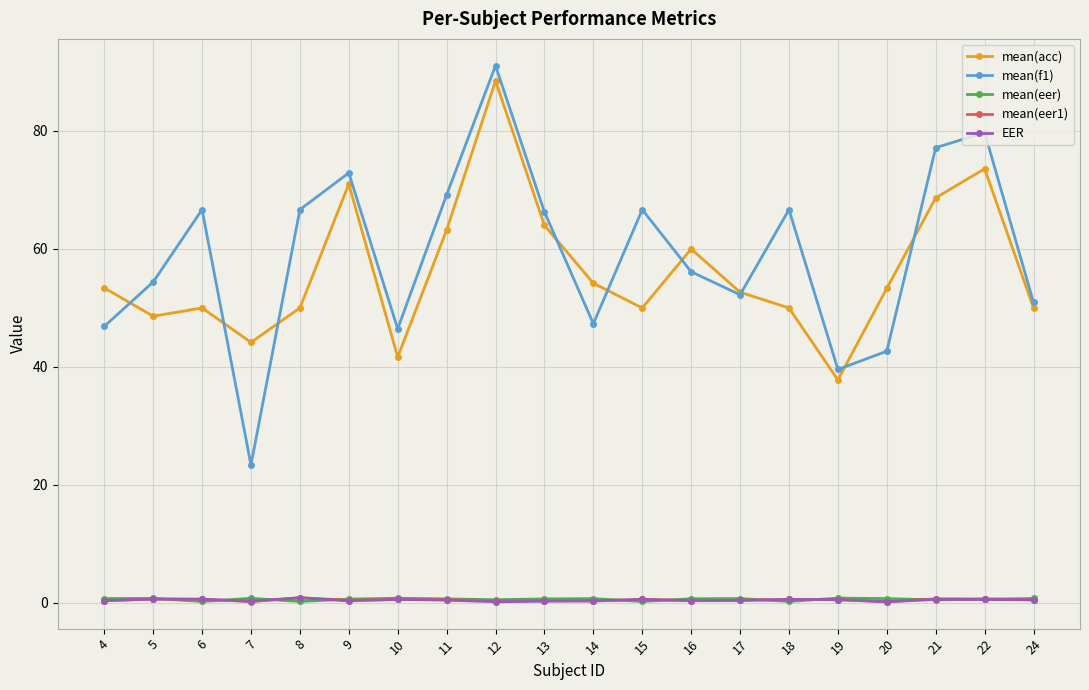

What is the total value across all series at 11?

134.1